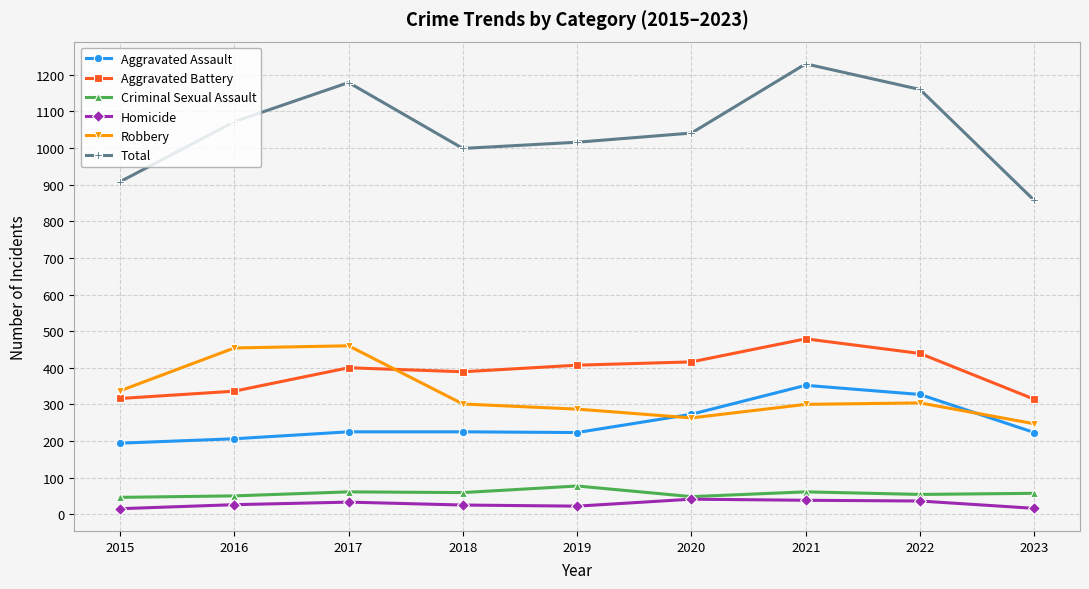

What is the greatest value displayed?

1230